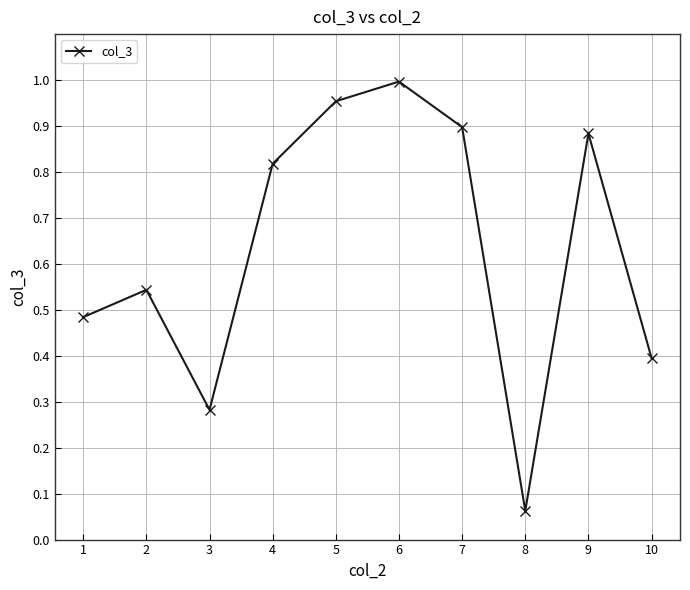

What is the sum of all values?

6.3